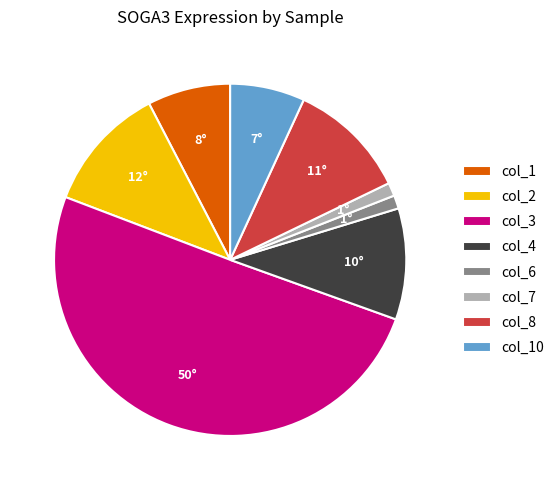

Count the number of slices in the pie.

8